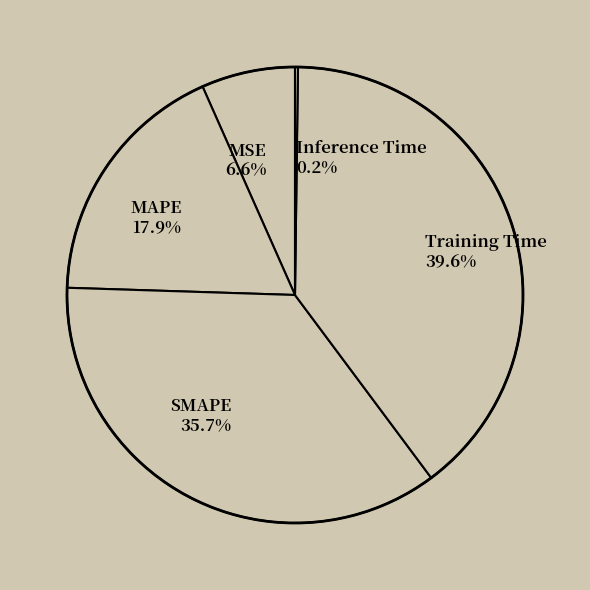

Is the sum of MSE and Training Time greater than half?

No